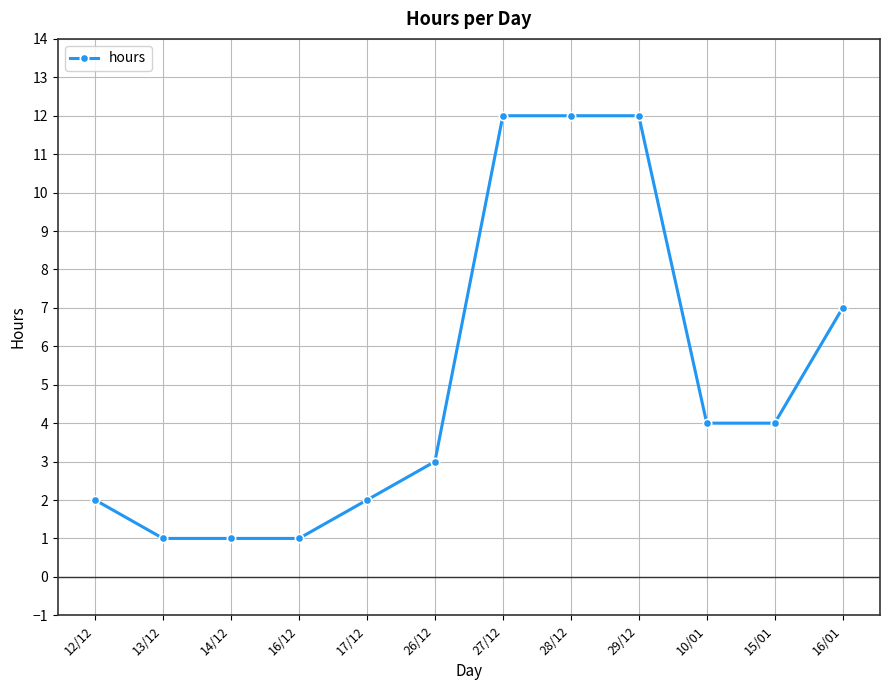

How many distinct data groups are displayed?

1